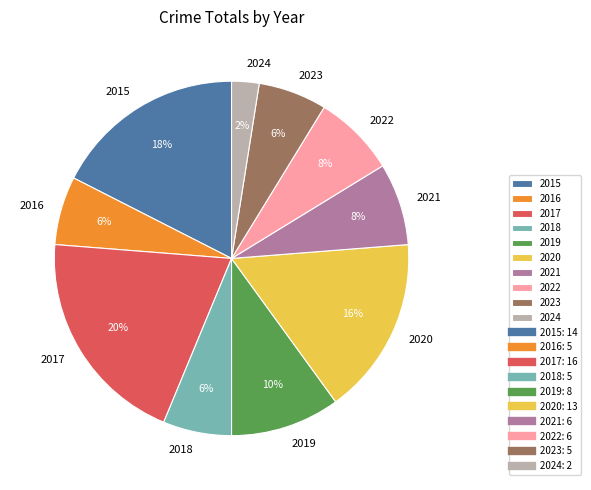

Does any single category account for the majority?

No